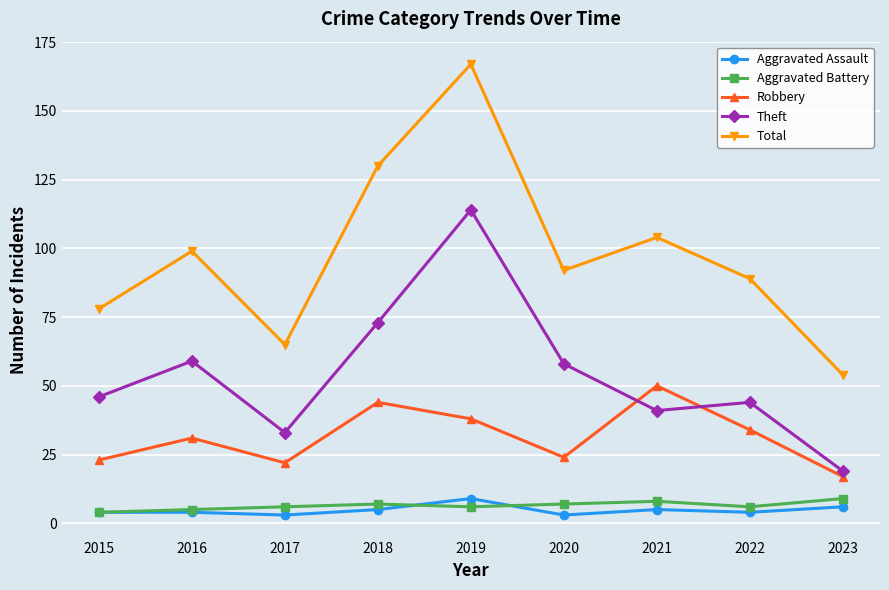

At which category does Theft reach its first local valley?

2017